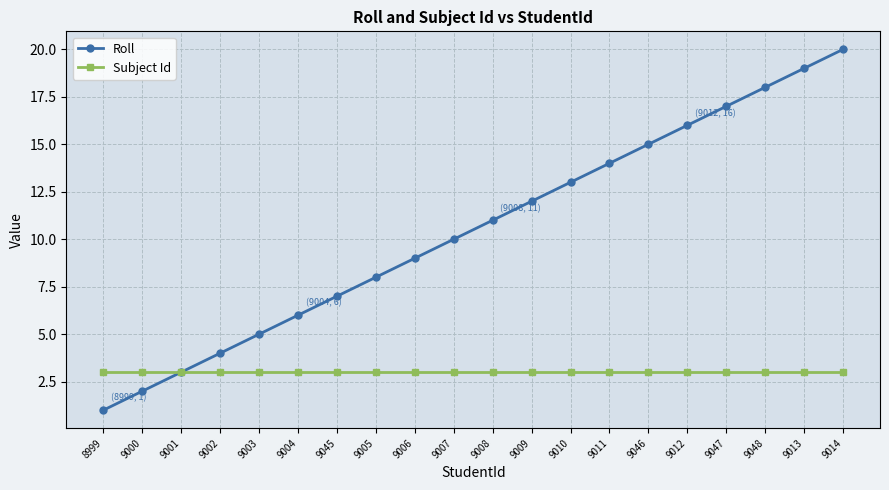

What is the label of the 4th point from the right?

9047